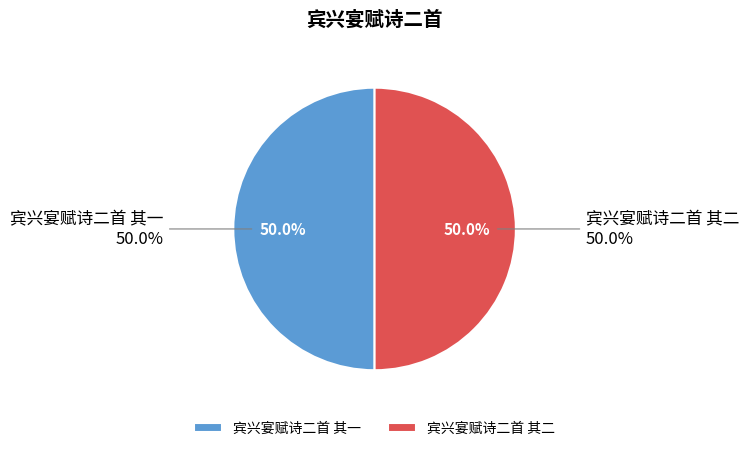

Count the number of slices in the pie.

2